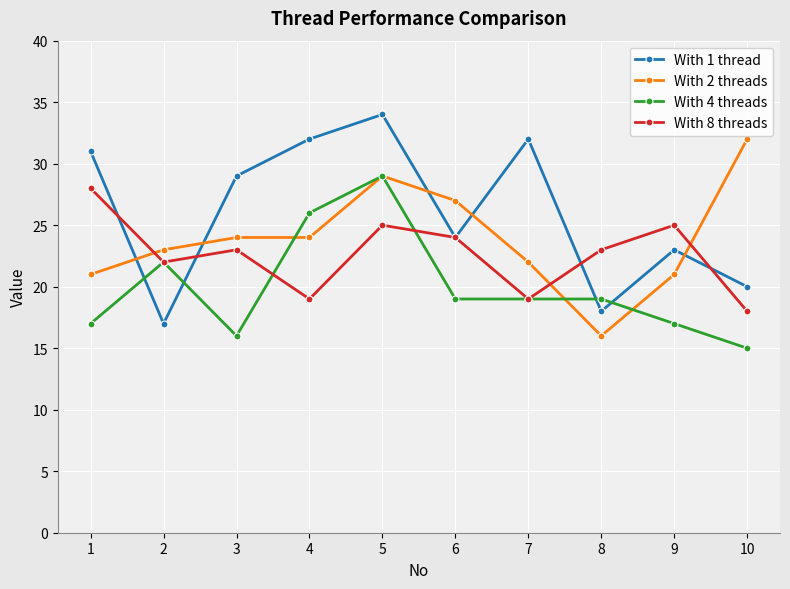

What is the total value across all series at 5?

117